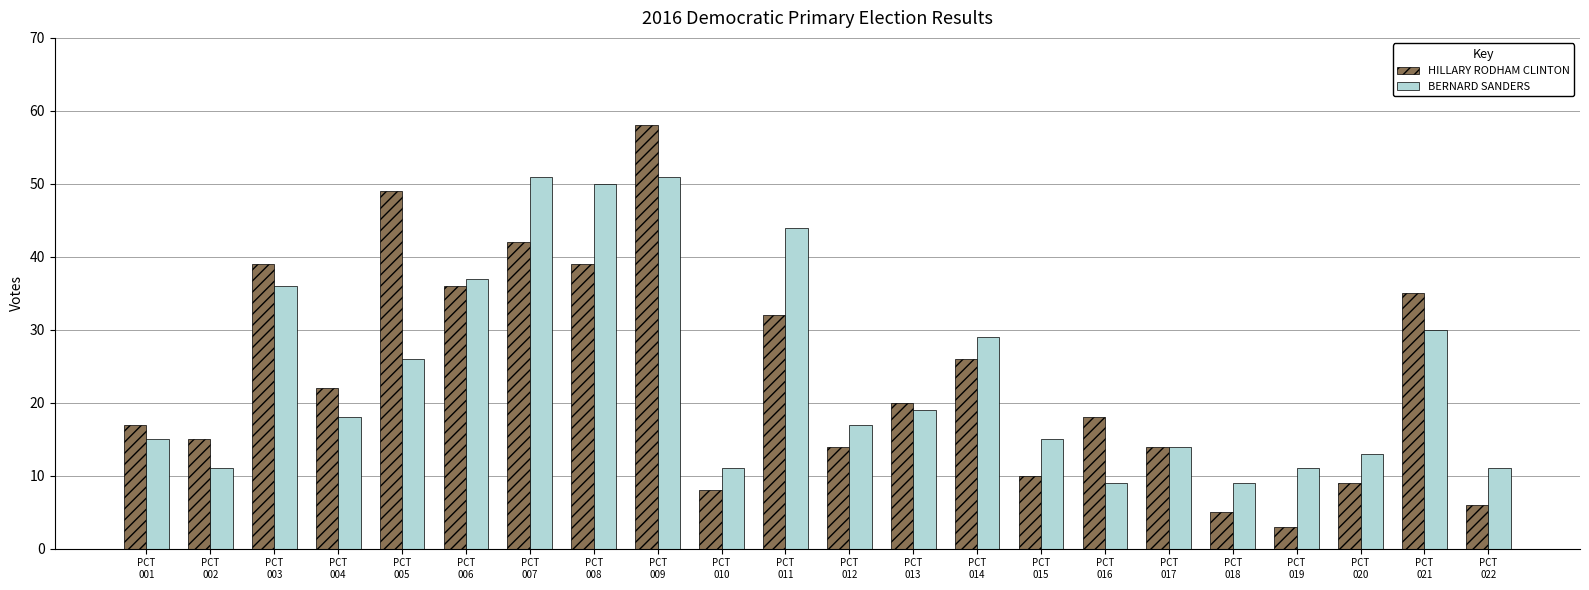

Are the bars horizontal?

No